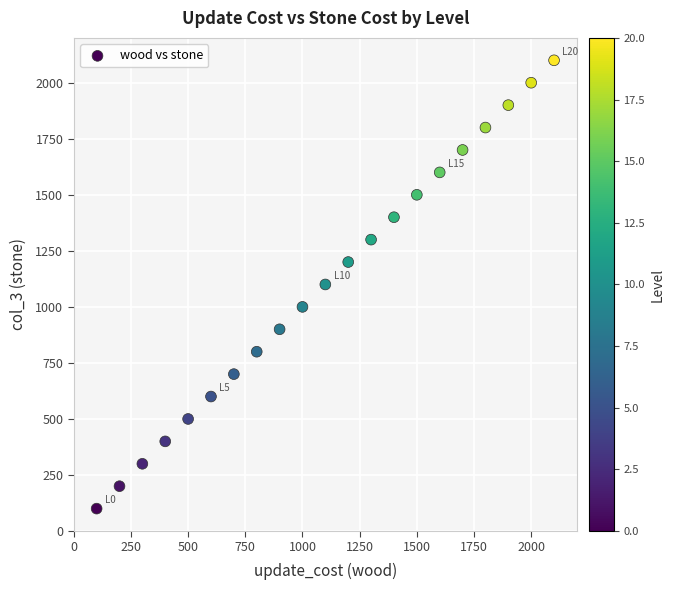

What is the range of Y values (max minus min)?

2000